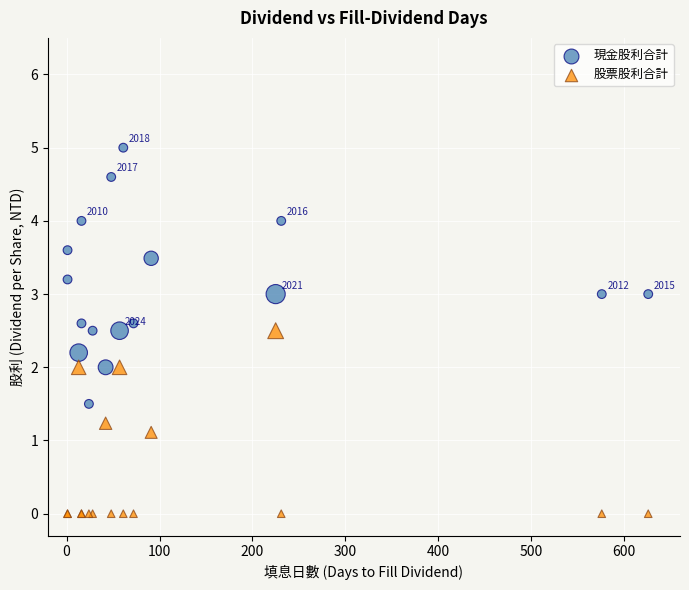

Which series reaches the maximum Y coordinate?

現金股利合計